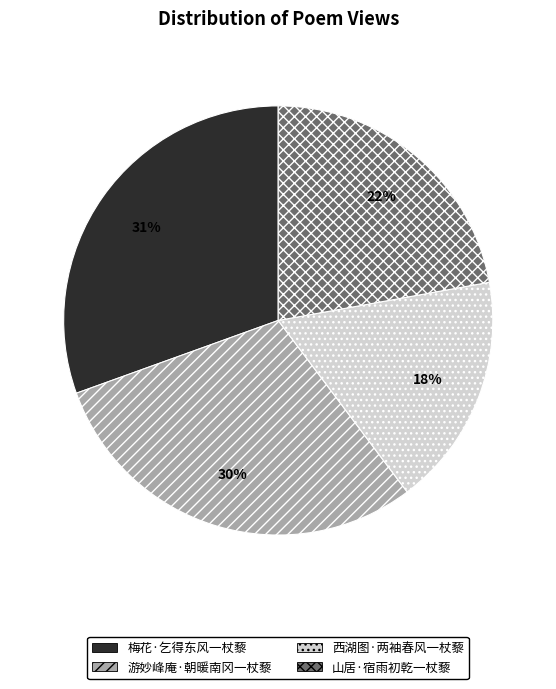

Rank the categories by value from highest to lowest.

梅花·乞得东风一杖藜, 游妙峰庵·朝暖南冈一杖藜, 山居·宿雨初乾一杖藜, 西湖图·两袖春风一杖藜